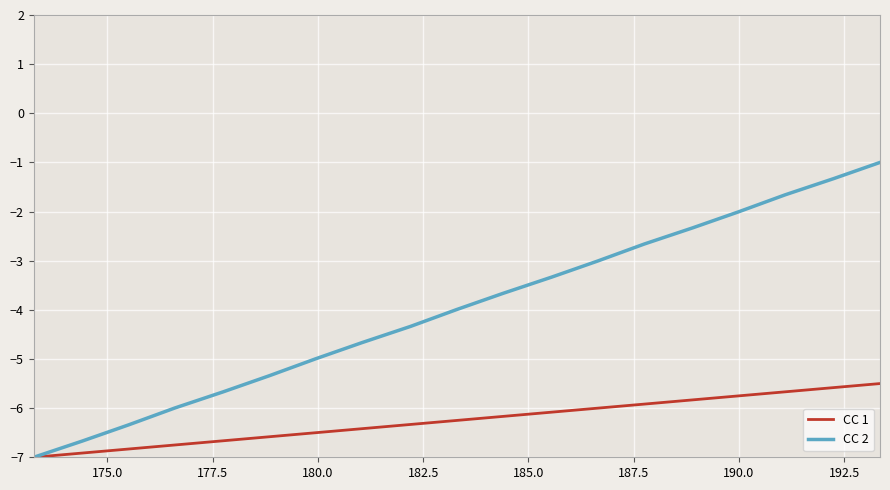

Which series has the largest total across all categories?

CC 2